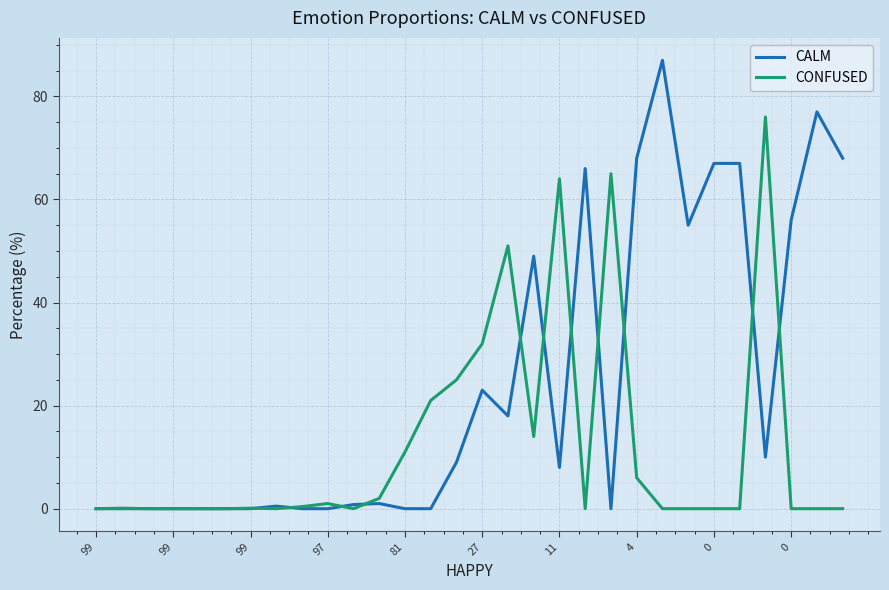

What is the average value of the CALM series?

24.3